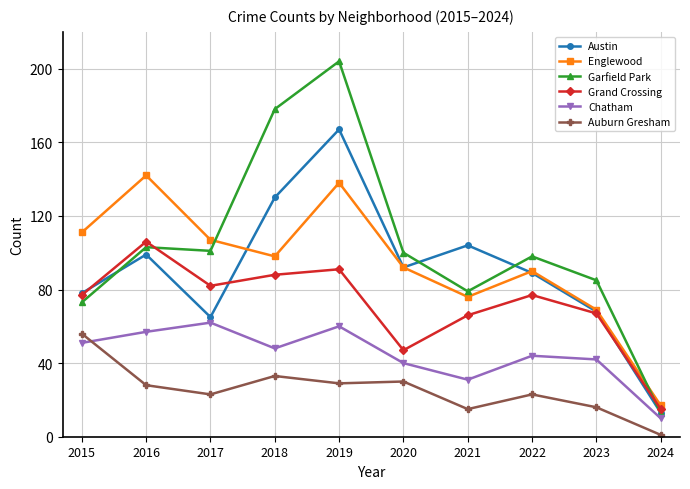

How many interior local peaks does the Englewood series have?

3